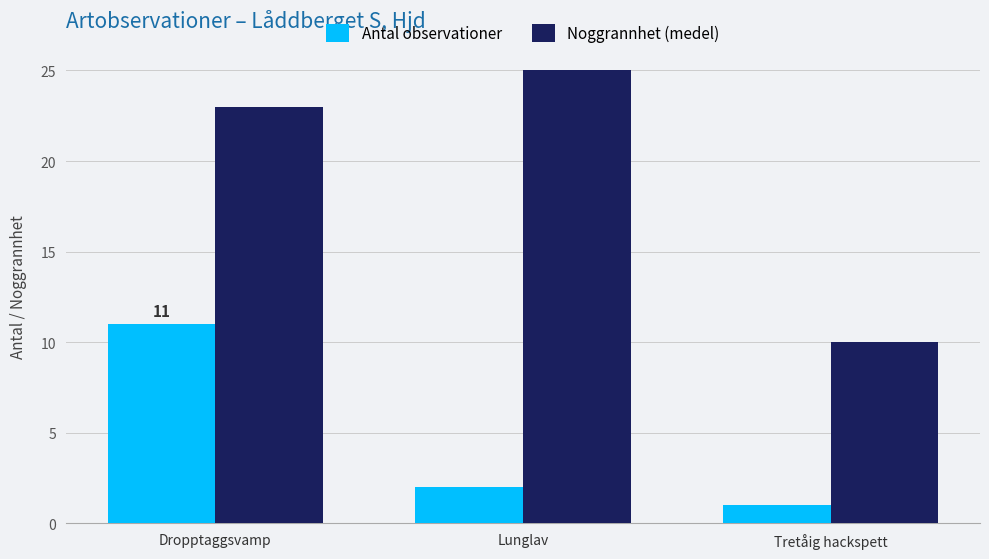

What is the spread (max minus min) of values at Tretåig hackspett?

9